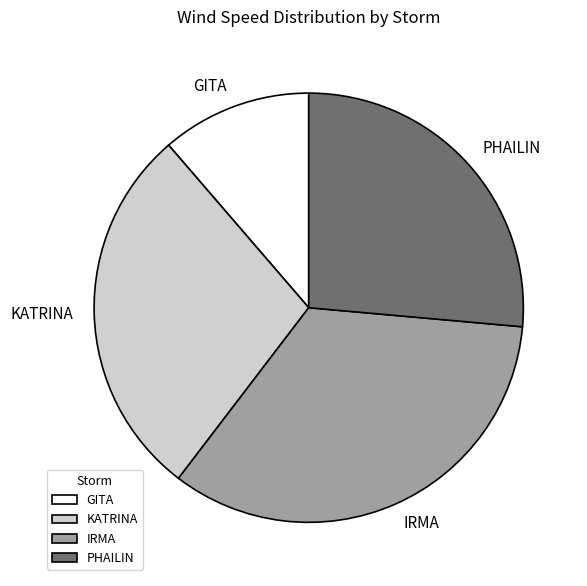

Do IRMA and GITA together represent more than half of the pie?

No